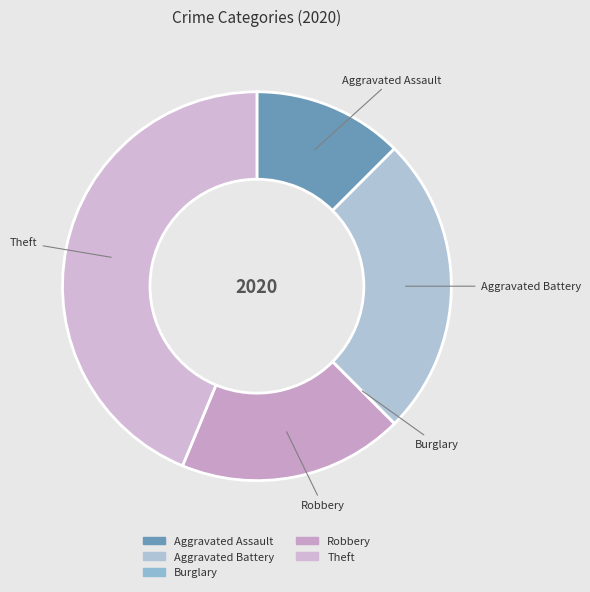

Is Aggravated Assault the majority of the pie?

No